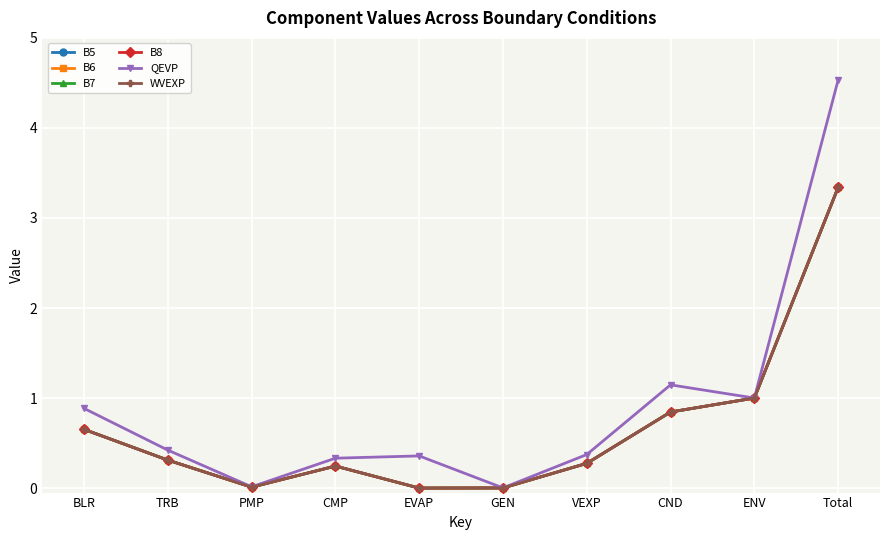

Which category has the lowest value across all series?

EVAP